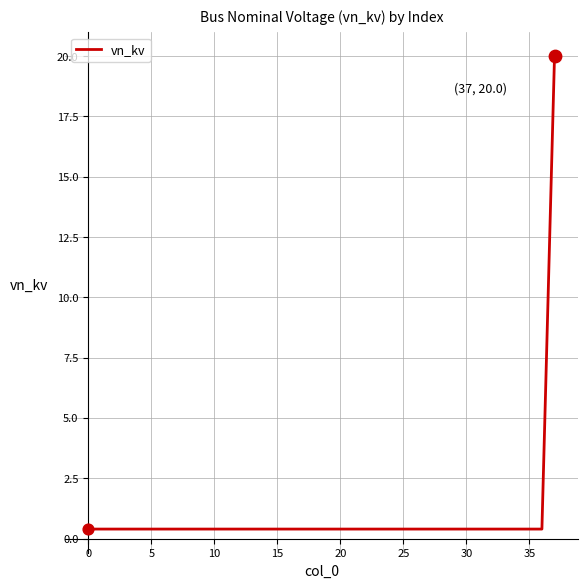

What is the greatest value displayed?

20.0